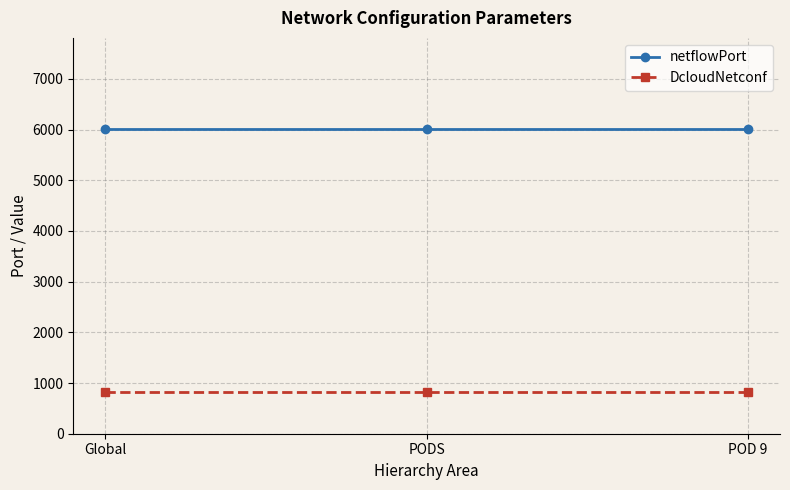

What position from the left is POD 9?

3